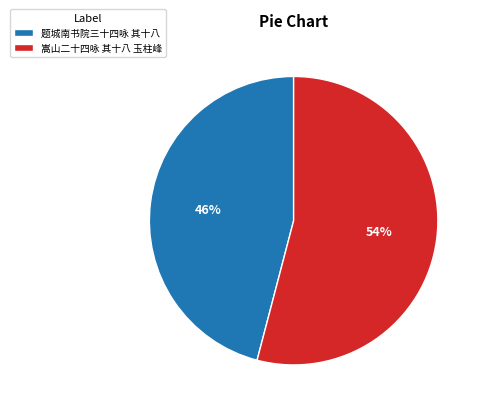

Approximately how many times larger is the value at 嵩山二十四咏 其十八 玉柱峰 compared to 题城南书院三十四咏 其十八?

1.2